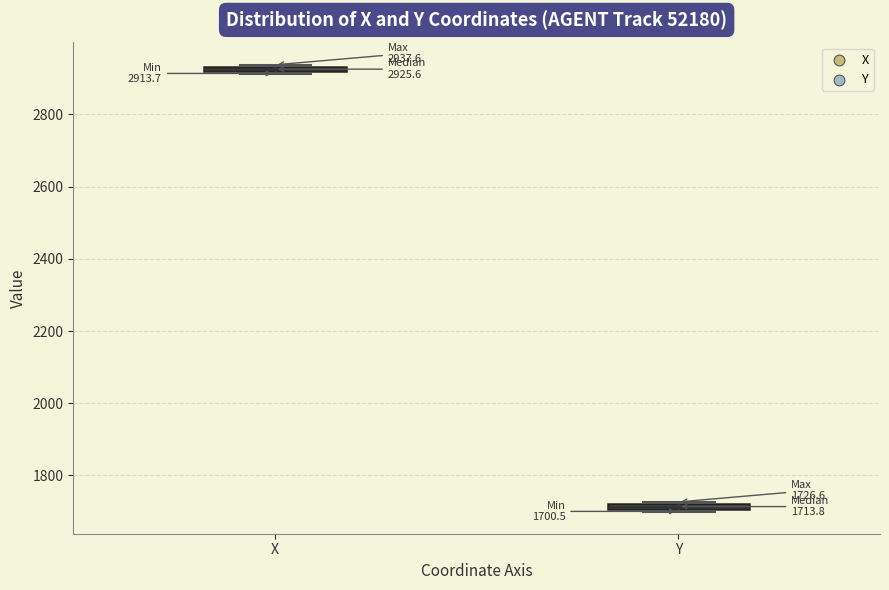

Which box's median line is the lowest?

Y